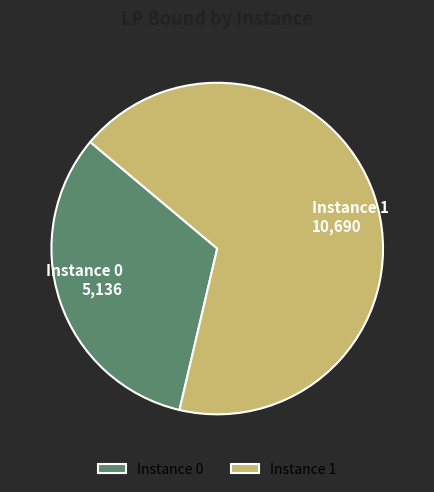

Rank the categories by value from lowest to highest.

Instance 0, Instance 1